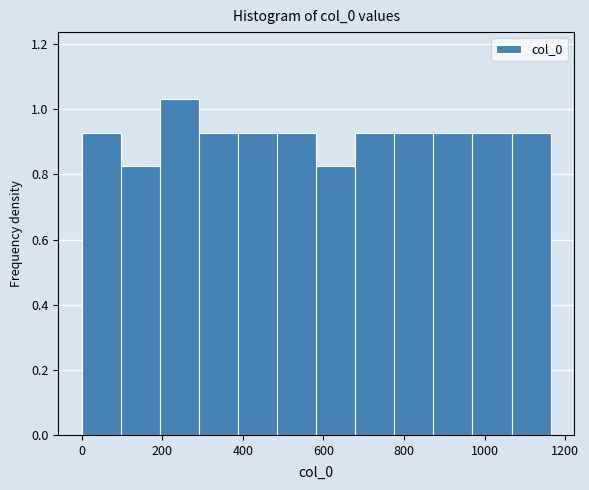

Reading left to right, list every bar in this chart as the range it spans on the x-axis followed by its height. Neither the bar edges nor the heights are printed on the chart, so give them approximately, as read against the axes.

0 to 100: 0.92
100 to 200: 0.82
200 to 300: 1.04
300 to 380: 0.92
380 to 480: 0.92
480 to 580: 0.92
580 to 680: 0.82
680 to 780: 0.92
780 to 880: 0.92
880 to 980: 0.92
980 to 1060: 0.92
1060 to 1160: 0.92